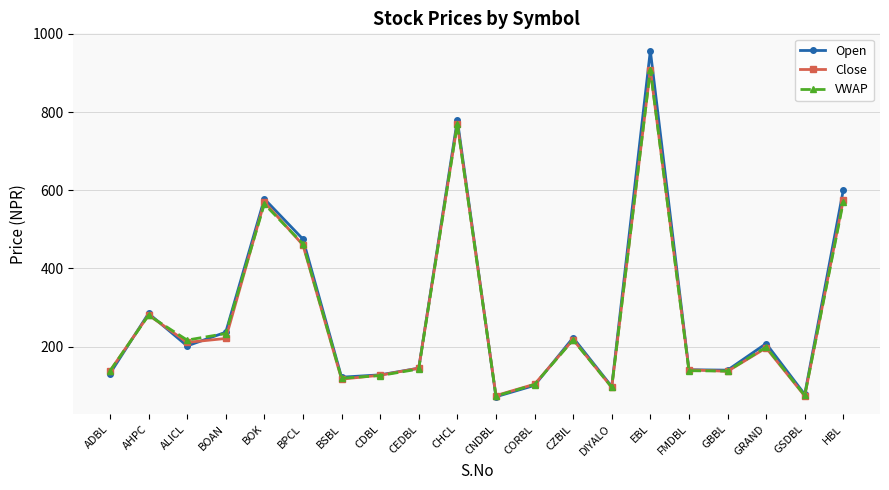

What is the difference between the Close values at DIYALO and CORBL?

8.0